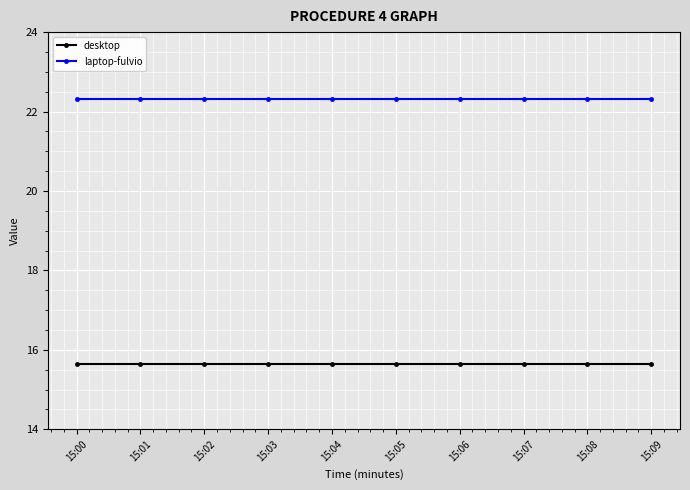

What is the spread (max minus min) of values at 15:07?

6.7